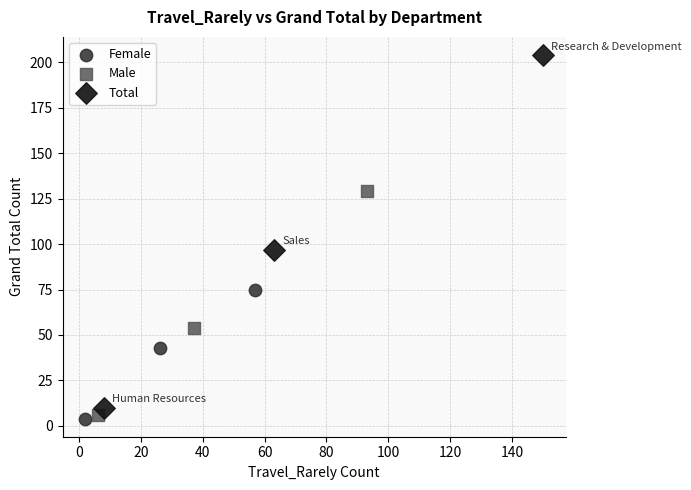

Which series has the largest Y range (max minus min)?

Total